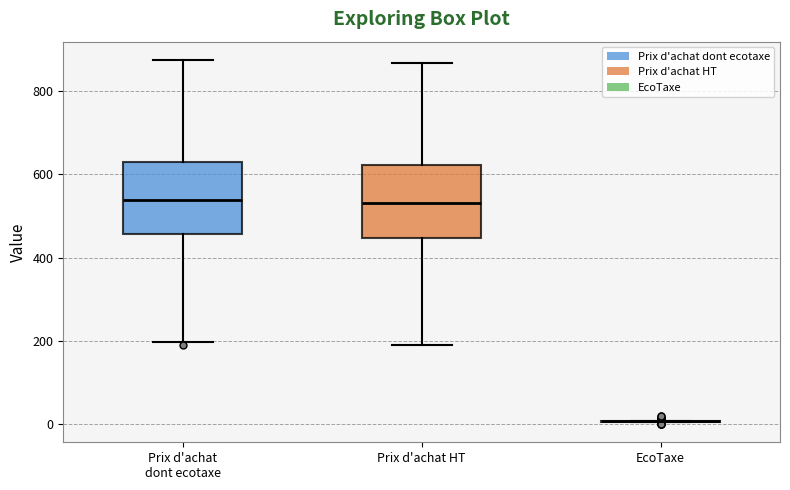

Reading left to right, read every box against the y-axis: the position of its median line, the range the box covers, and the ends of its whiskers. The values are not printed on the chart, so give them approximately, as read against the axis.

Prix d'achat dont ecotaxe: median 540, box 460 to 620, whiskers 200 to 880
Prix d'achat HT: median 540, box 440 to 620, whiskers 200 to 860
EcoTaxe: box collapsed to a line at 0, whiskers 0 to 0